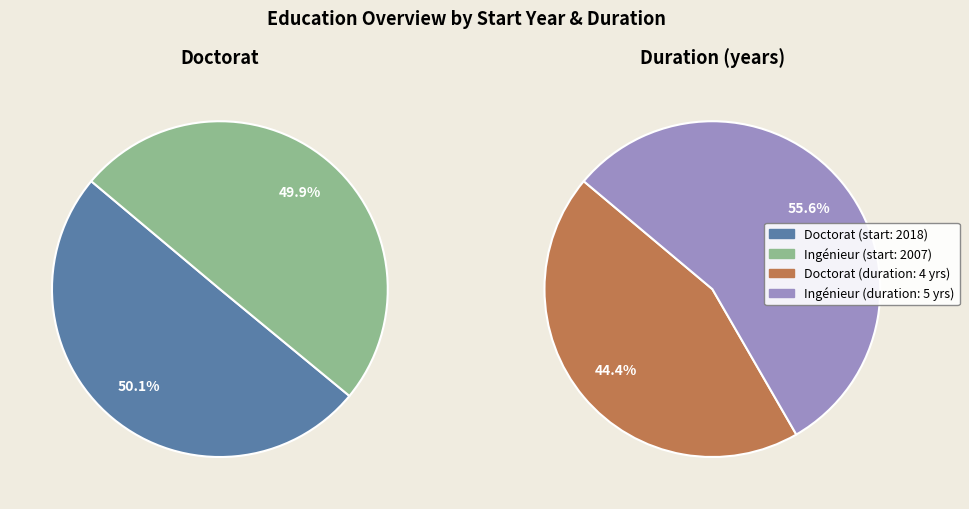

How many slices are in this pie chart?

2